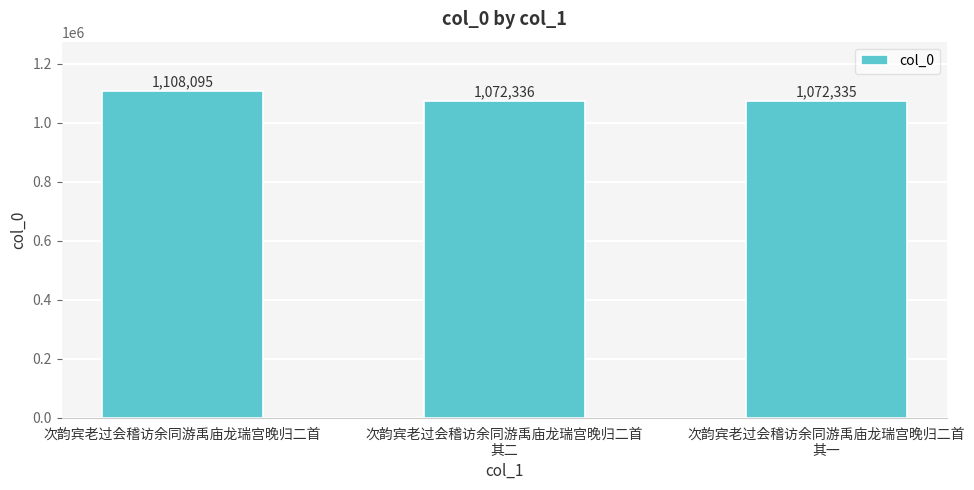

Does the chart contain stacked bars?

No